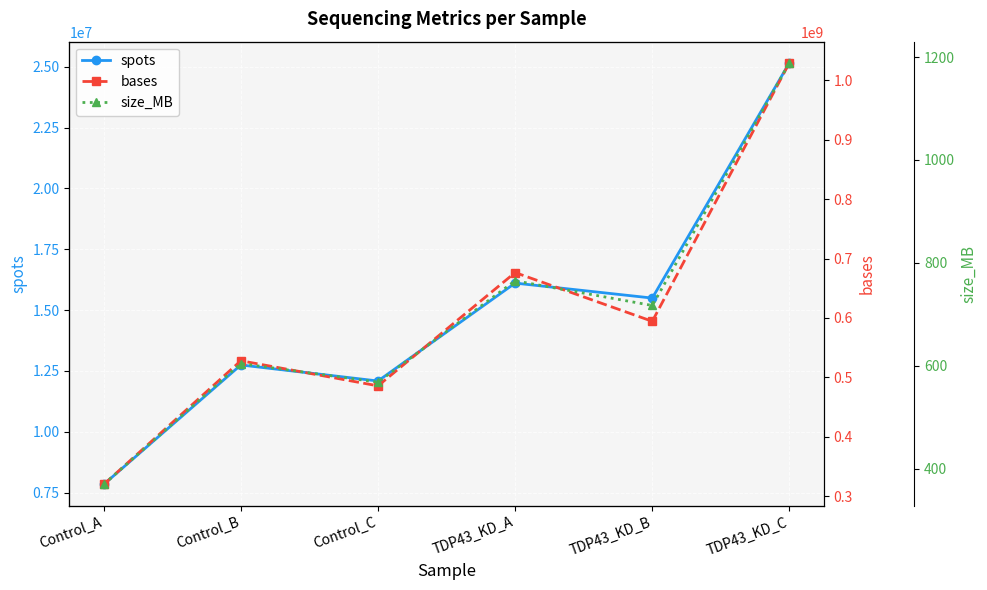

What is the label of the 1st point from the left?

Control_A